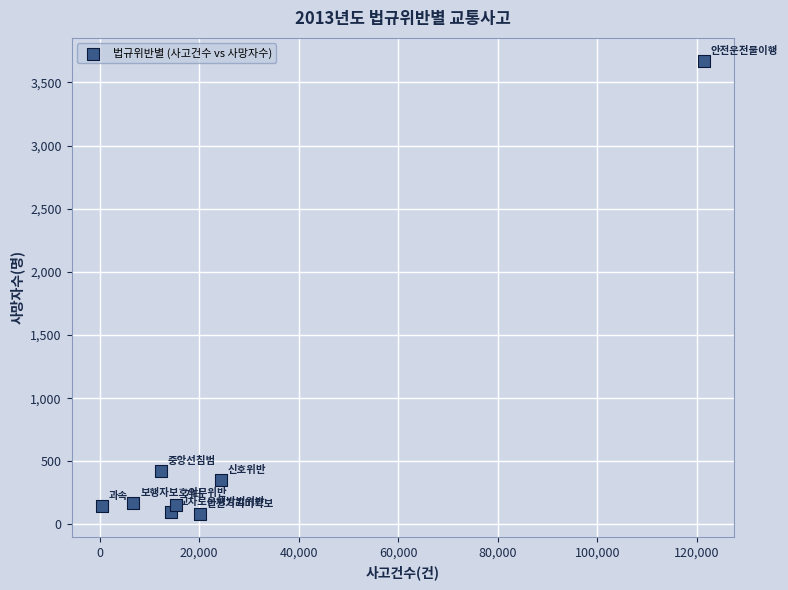

What is the average X value?

26919